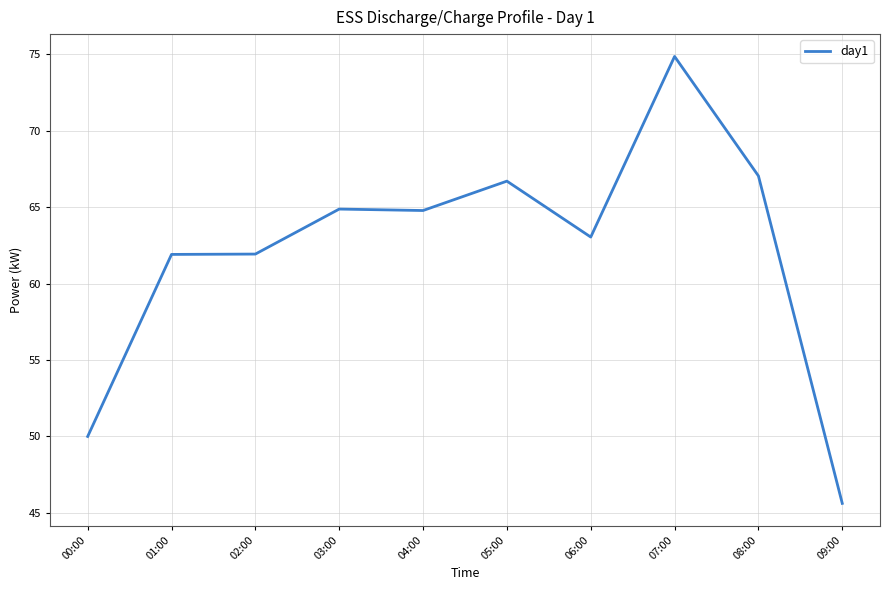

What is the minimum value shown in the chart?

45.6